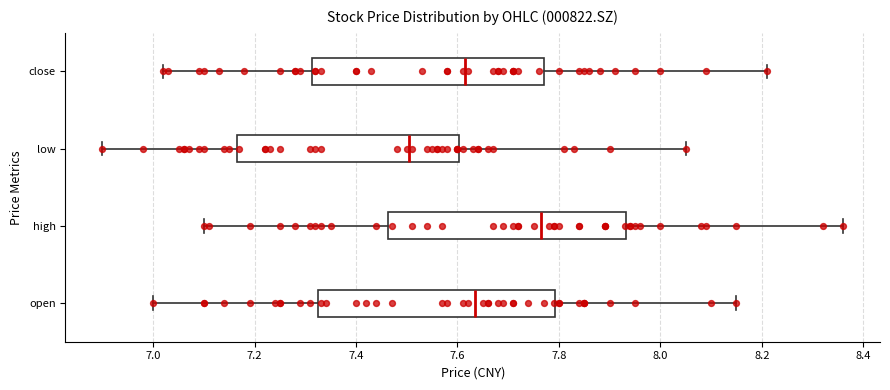

Which box has the furthest to the left median line?

low